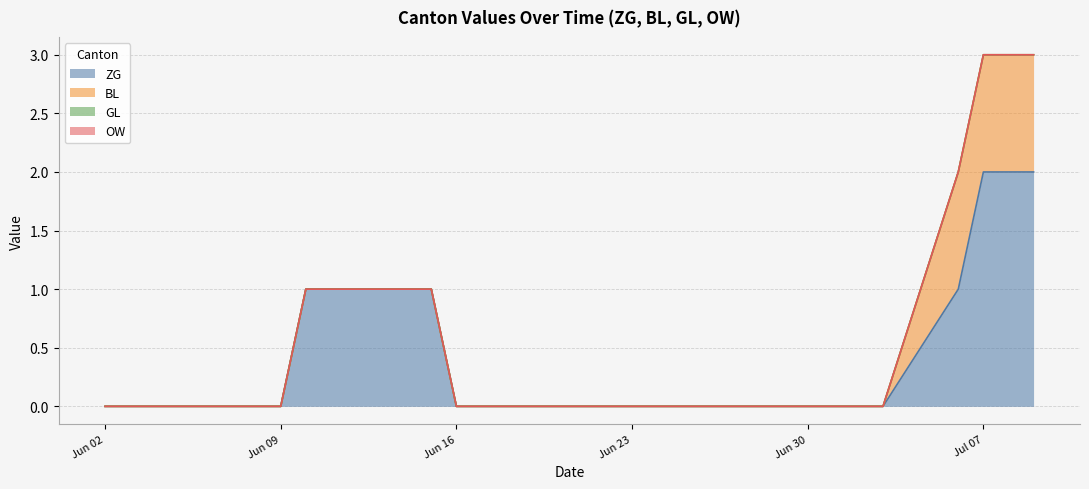

Which series has the widest spread of values?

ZG